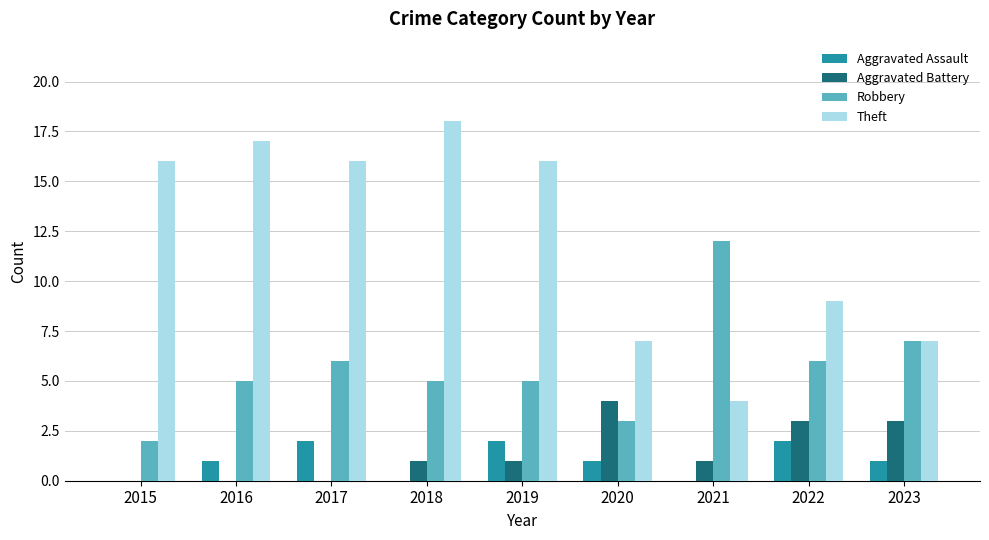

Are the bars horizontal?

No